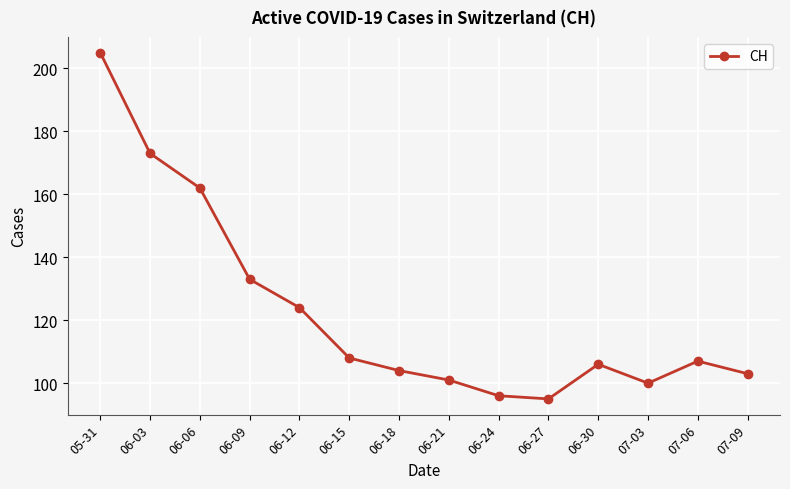

Which category has the lowest value across all series?

06-27